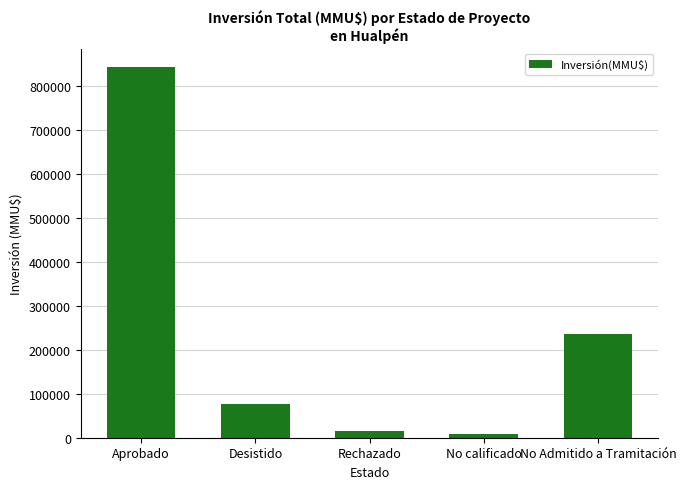

Which label corresponds to the largest value in the chart?

Aprobado